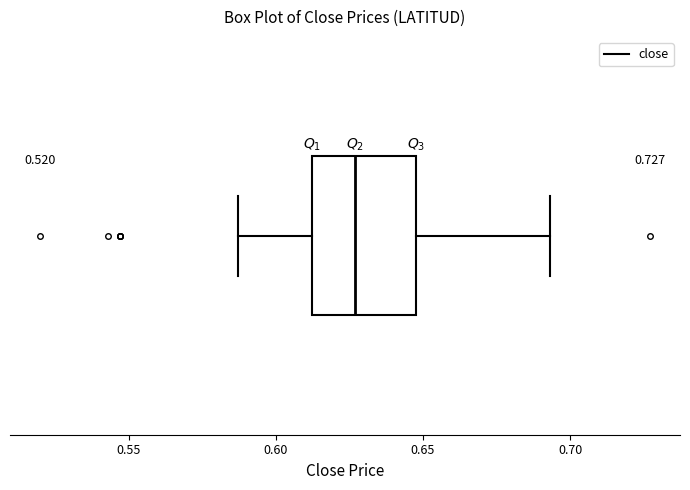

Read this box plot against the x-axis: the position of the median line, the range covered by the box, and the ends of both whiskers. The values are not printed on the chart, so give them approximately, as read against the axis.

median 0.625, box 0.610 to 0.650, whiskers 0.585 to 0.695